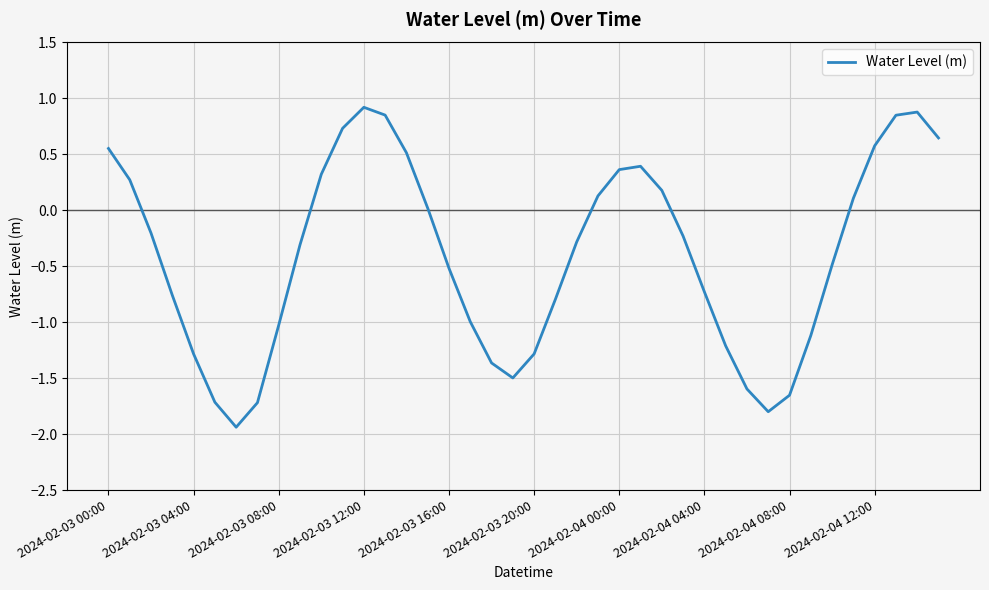

What is the minimum value shown in the chart?

-1.9